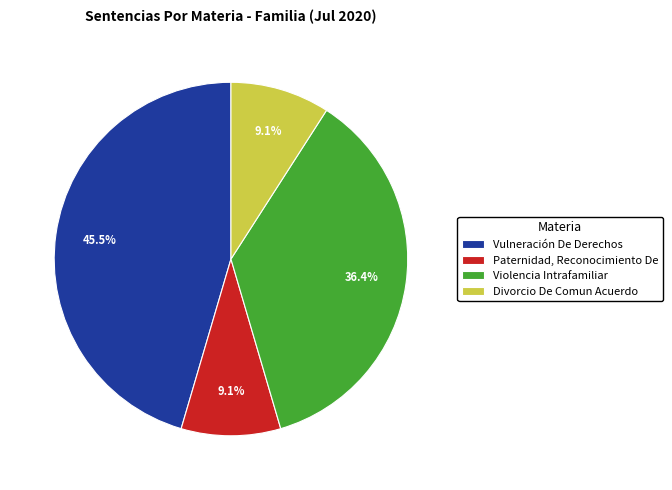

Between Vulneración De Derechos and Paternidad, Reconocimiento De, which is larger?

Vulneración De Derechos